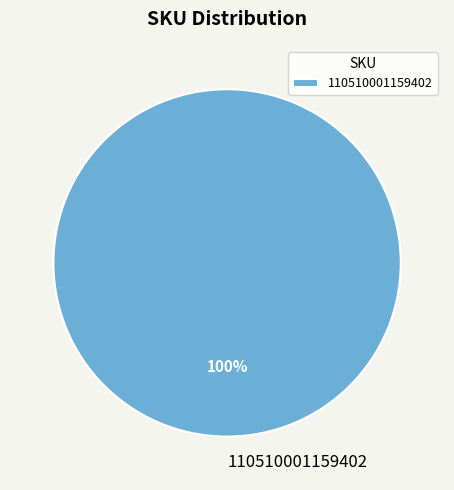

The 110510001159402 slice represents 100% of the pie. True or false?

True